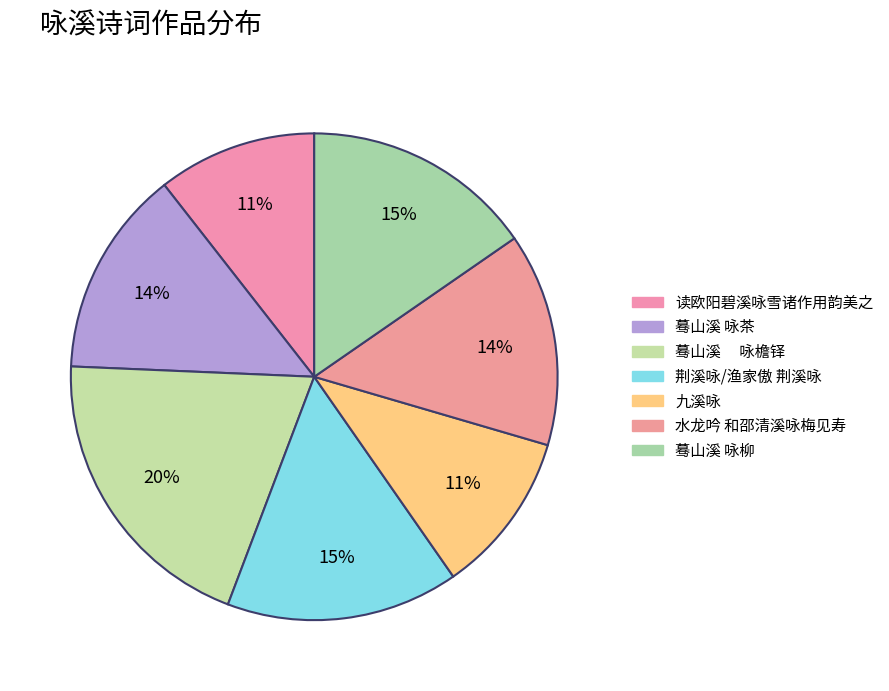

What is the total percentage of 蓦山溪 咏茶 and 九溪咏?

24.6%